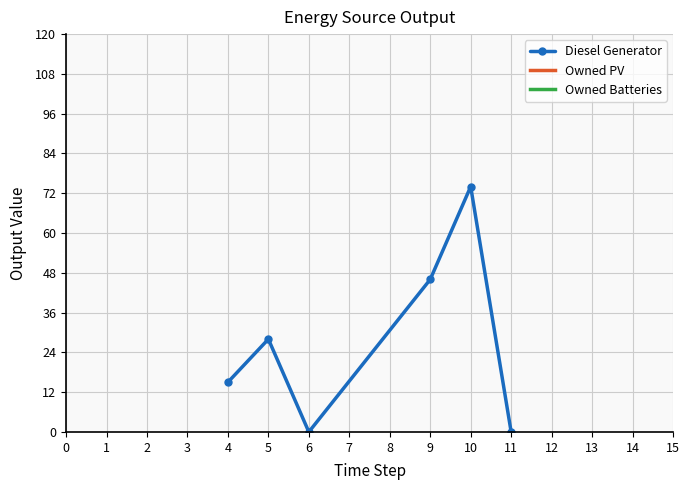

What is the sum of the values at 6 and 4?

15